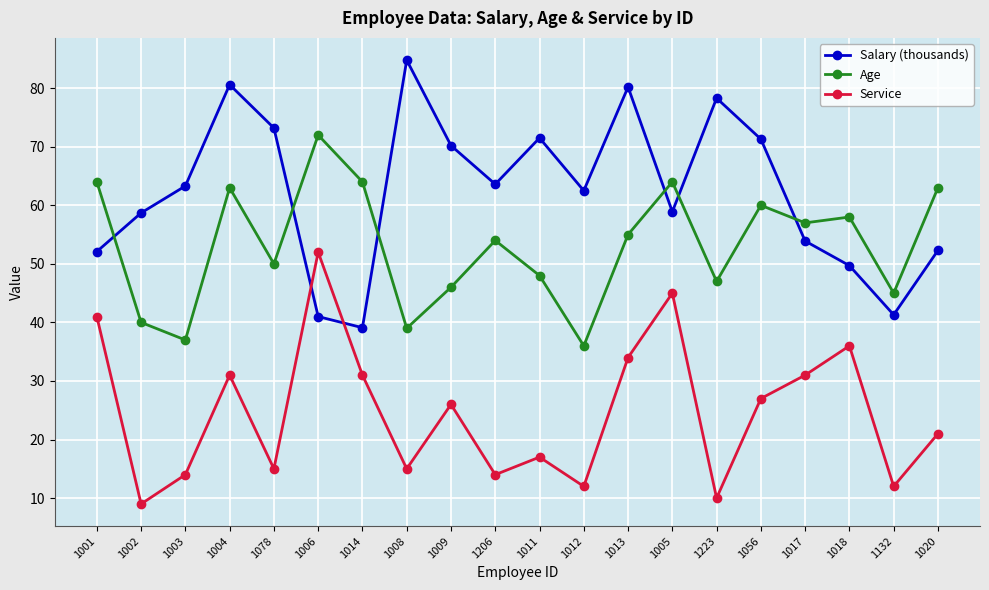

At which category is the sum across all series the highest?

1004